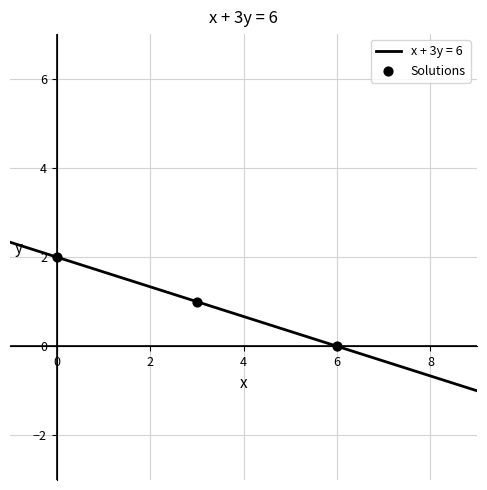

What is the lowest value of the x + 3y = 6 series?

-1.0